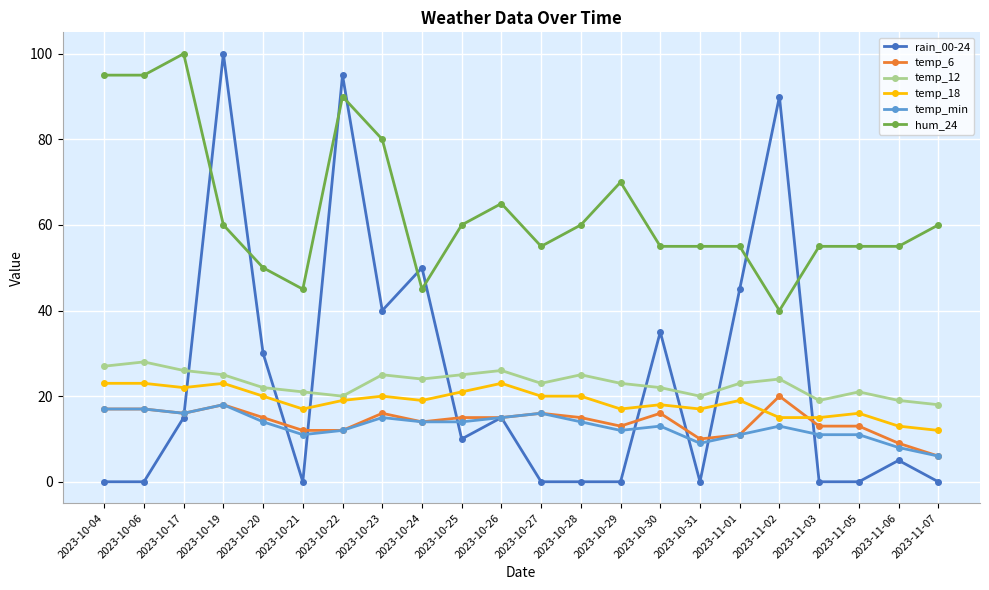

Is the value of temp_12 at 2023-10-20 greater than the value of temp_6 at 2023-10-19?

Yes